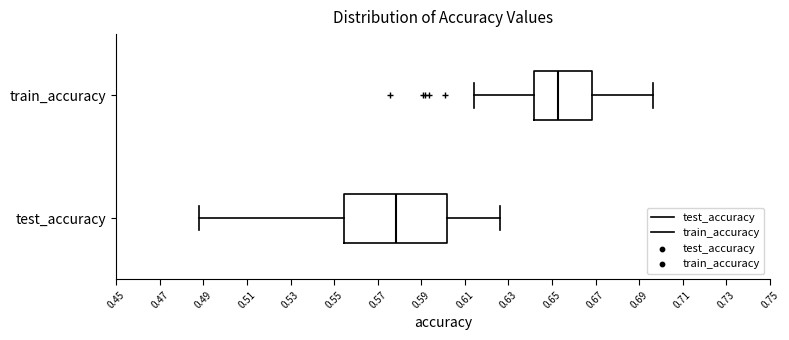

Which box's median line is the furthest to the right?

train_accuracy